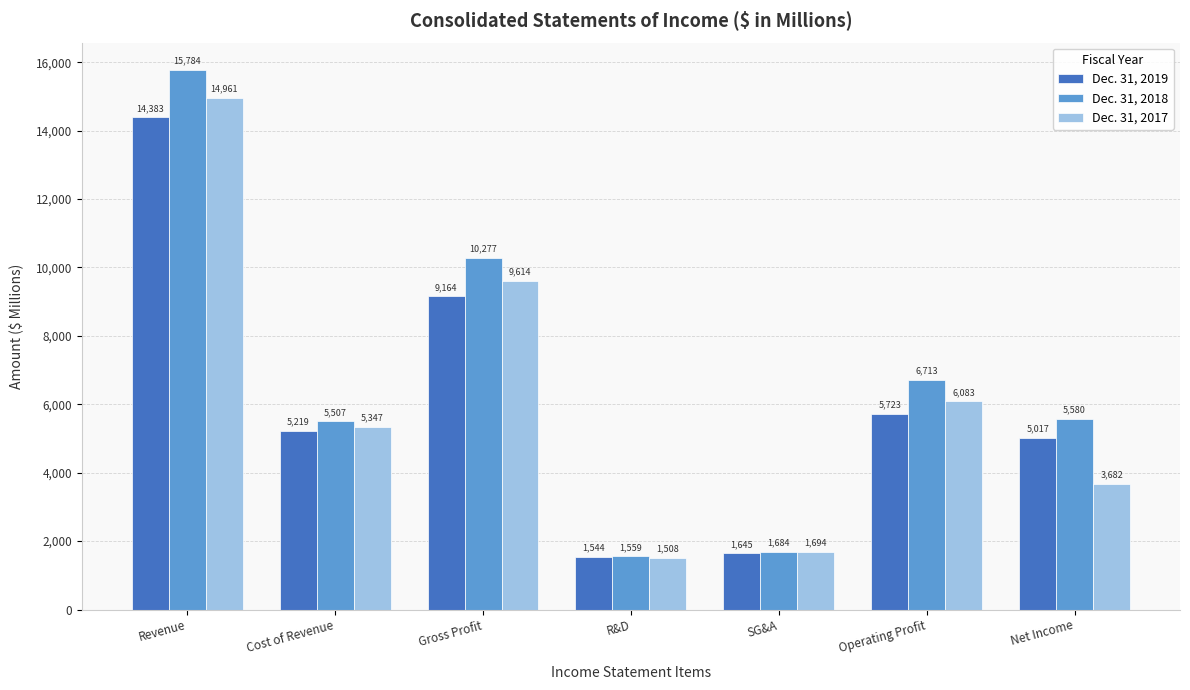

What is the maximum value shown in the chart?

15784